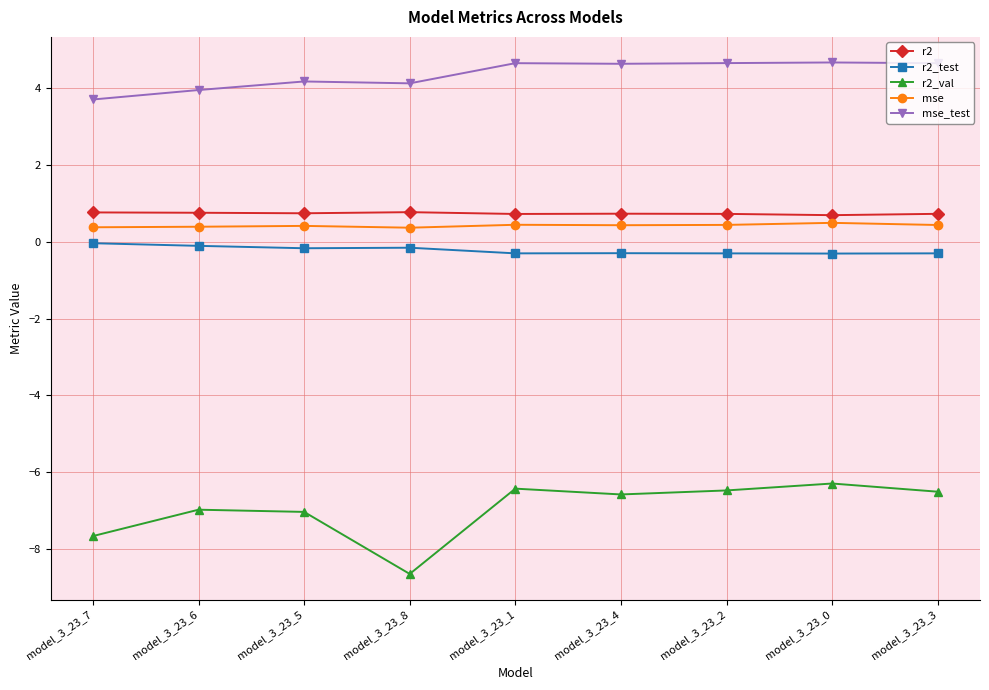

Which series has the widest spread of values?

r2_val